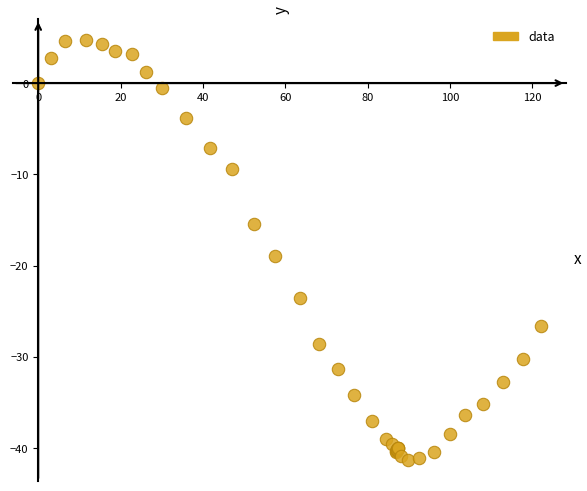

What Y value in the scatter plot is closest to -18?

-19.0